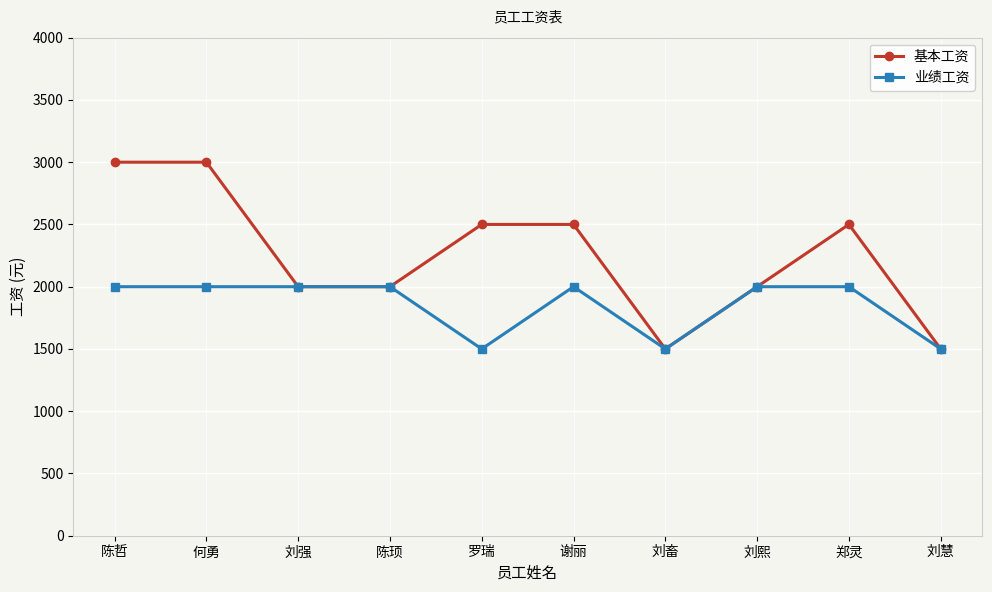

The value of 基本工资 at 刘熙 is 2000. True or false?

True